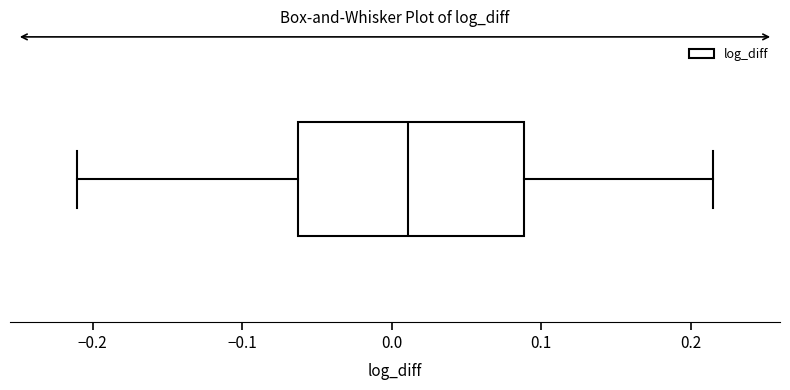

Where is the right edge of the box on the x-axis? The values are not printed on the chart, so give them approximately, as read against the axis.

0.09